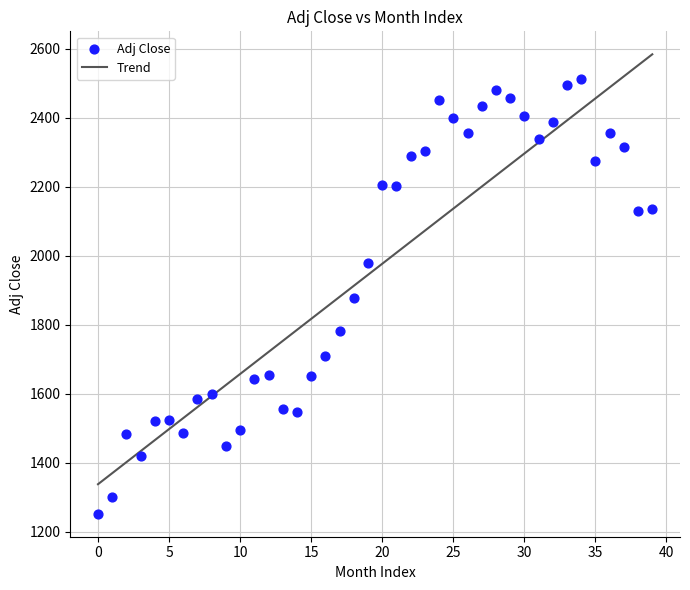

What is the range of Y values (max minus min)?

1258.9